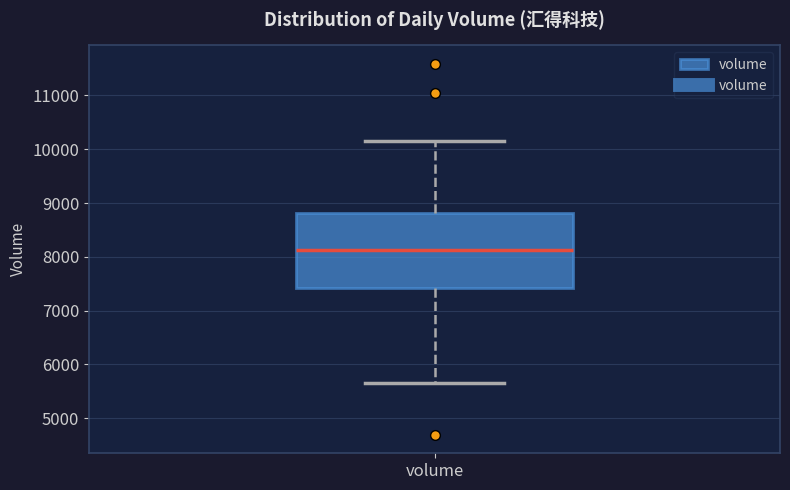

Read this box plot against the y-axis: the position of the median line, the range covered by the box, and the ends of both whiskers. The values are not printed on the chart, so give them approximately, as read against the axis.

median 8100, box 7400 to 8800, whiskers 5600 to 10200